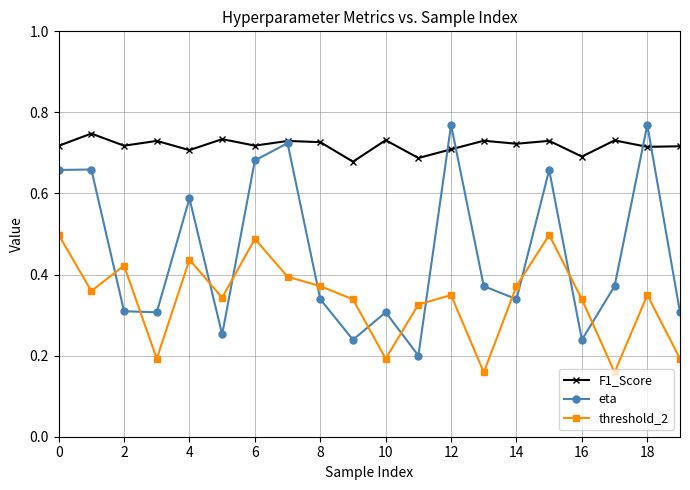

What are all the series names shown in the legend?

F1_Score, eta, threshold_2